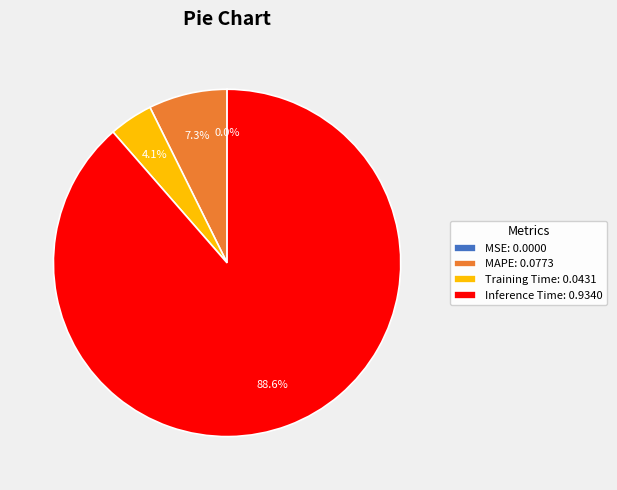

Which category has the biggest portion of the pie?

Inference Time: 0.9340